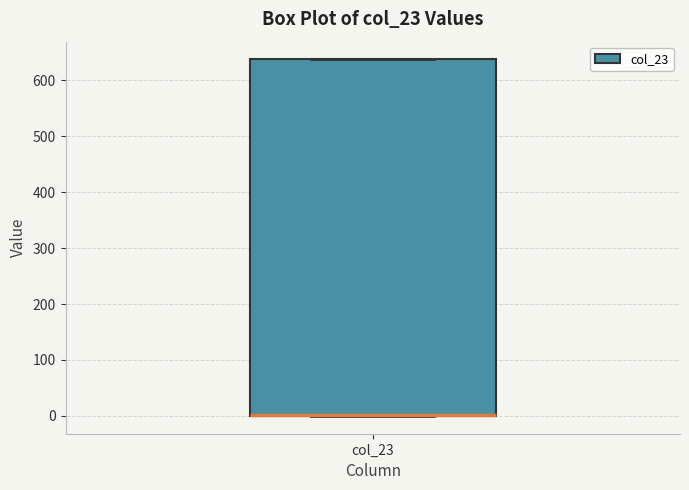

Read this box plot against the y-axis: the position of the median line, the range covered by the box, and the ends of both whiskers. The values are not printed on the chart, so give them approximately, as read against the axis.

median 0 (drawn on the box's lower edge), box 0 to 640, whiskers 0 to 640